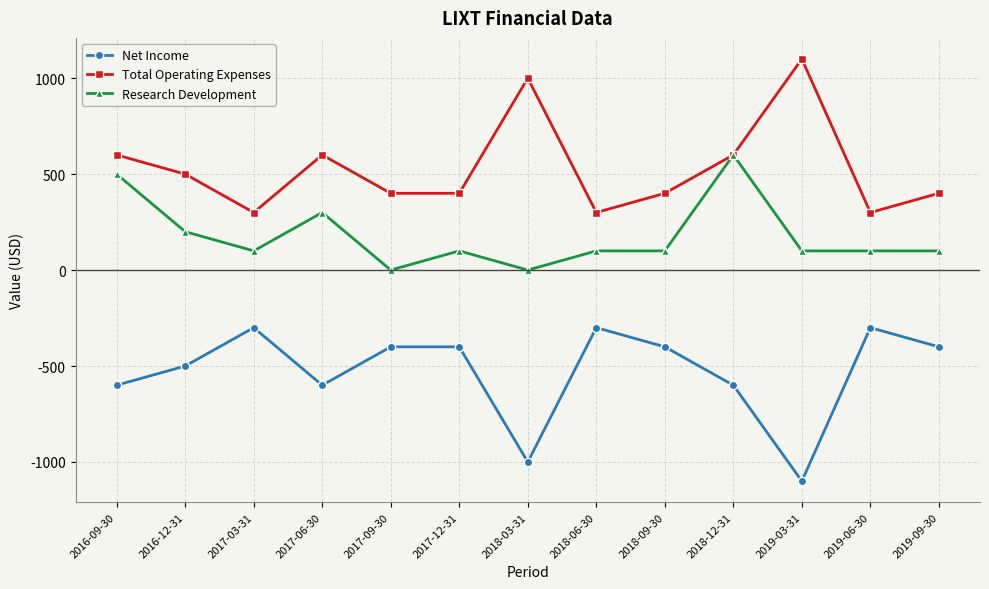

What is the lowest value of the Total Operating Expenses series?

300